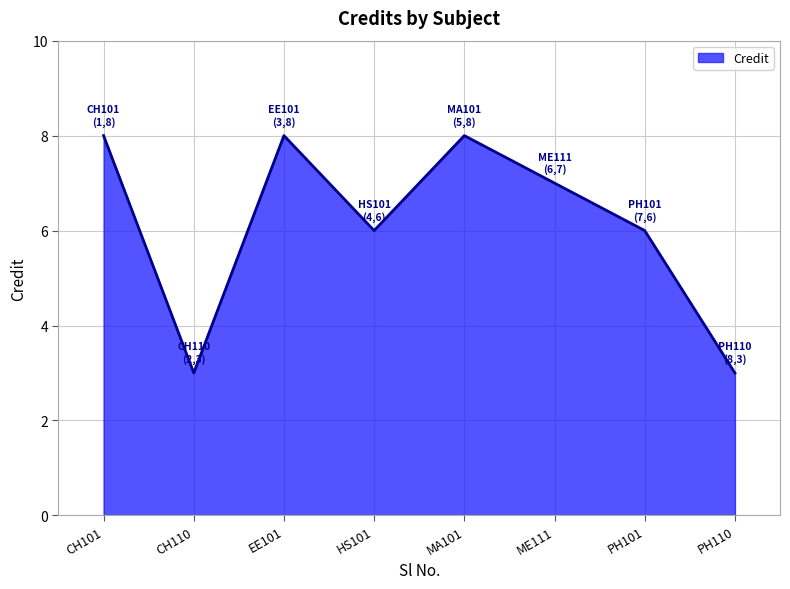

How many values are below 7?

4